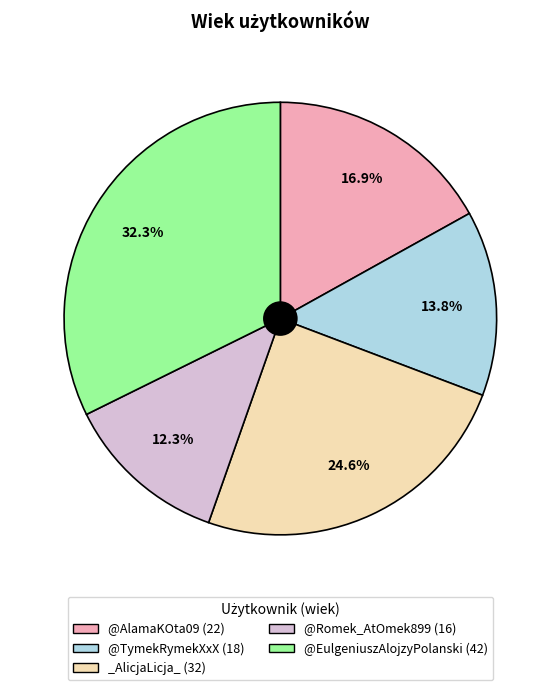

Rank the categories by value from highest to lowest.

@EulgeniuszAlojzyPolanski, _AlicjaLicja_, @AlamaKOta09, @TymekRymekXxX, @Romek_AtOmek899